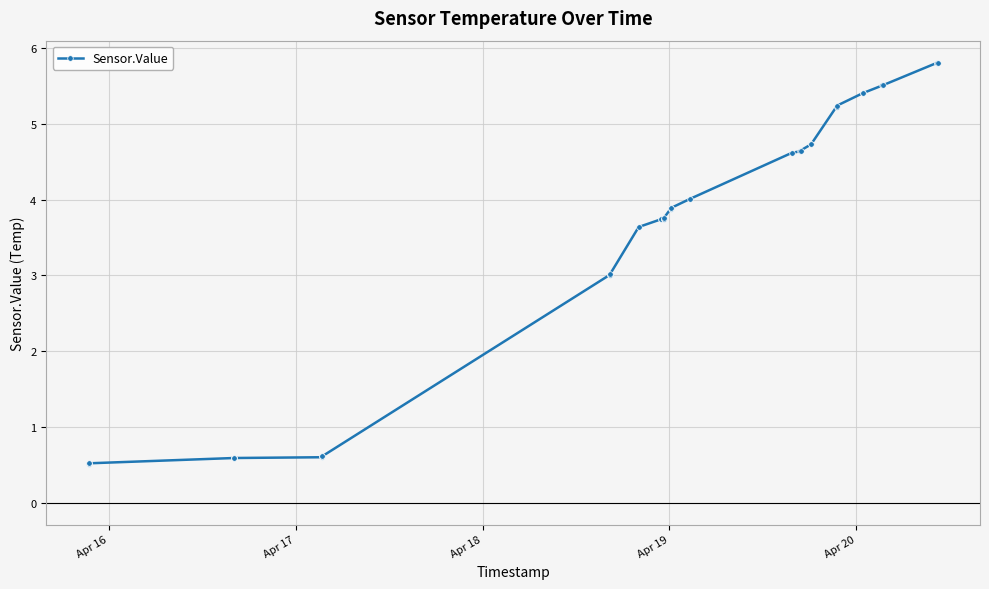

What is the difference between the maximum and second lowest values?

5.3